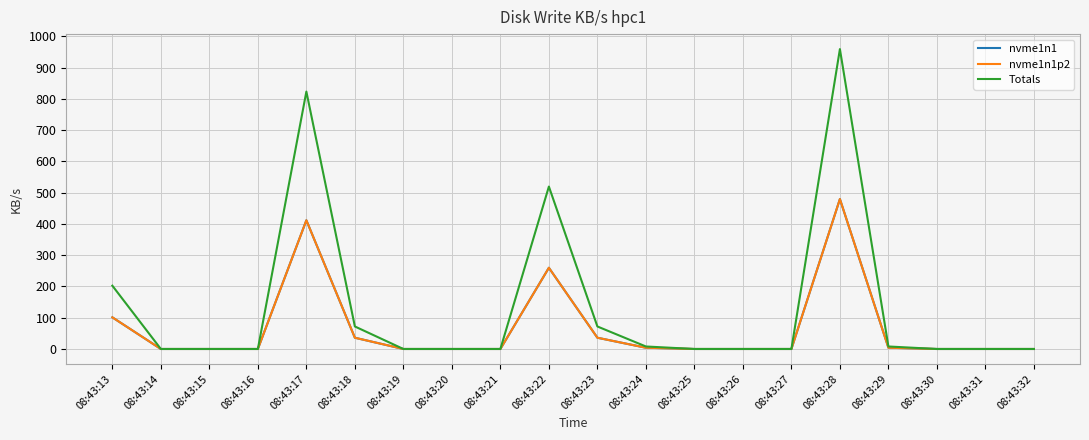

Rank the series at 08:43:20 from highest to lowest value.

nvme1n1, nvme1n1p2, Totals